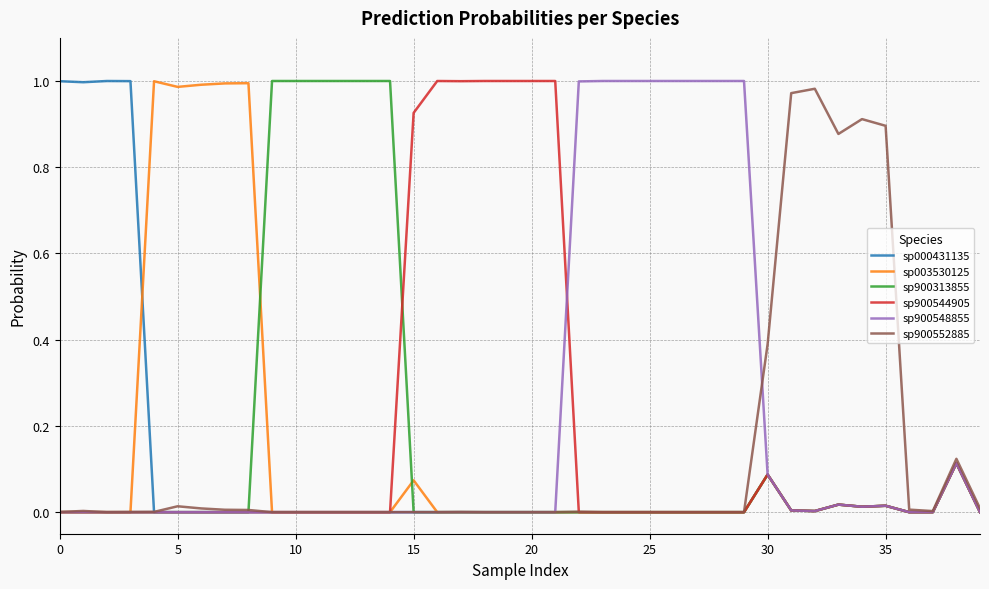

What is the sum of all sp000431135 values?

4.2